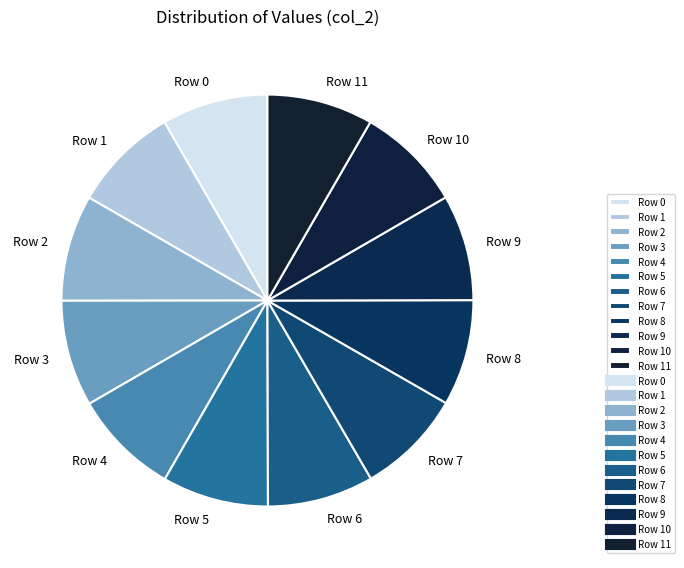

What is the ratio of the value at Row 9 to the value at Row 10?

1.0